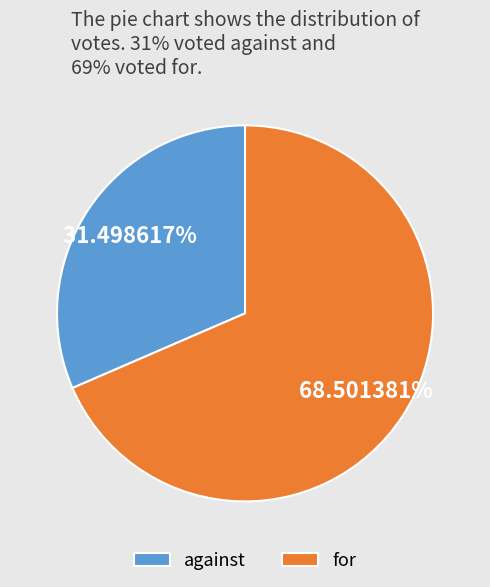

Is it true that for is 69% of the pie?

True